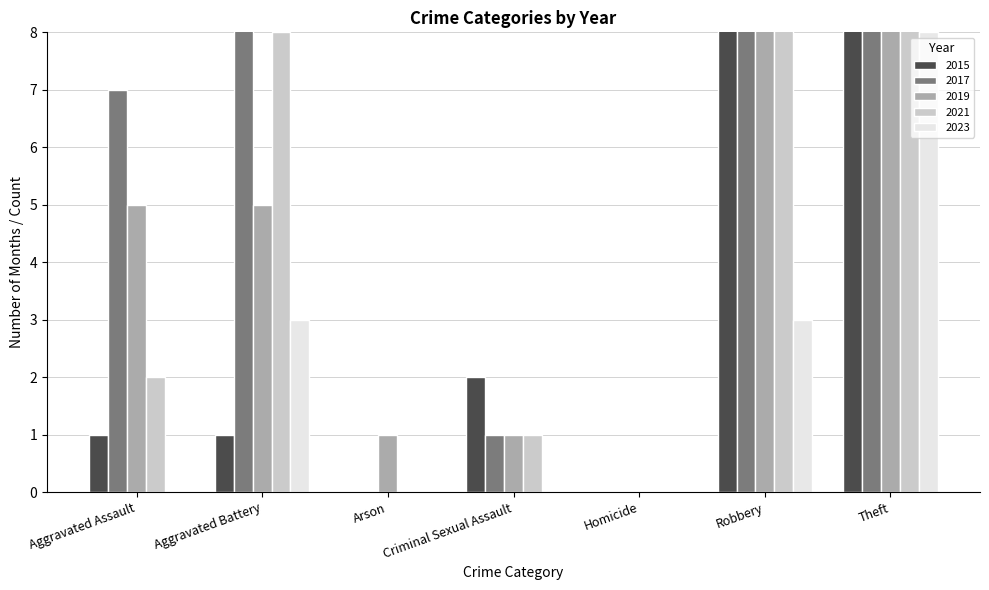

What is the label of the 4th bar from the left?

Criminal Sexual Assault